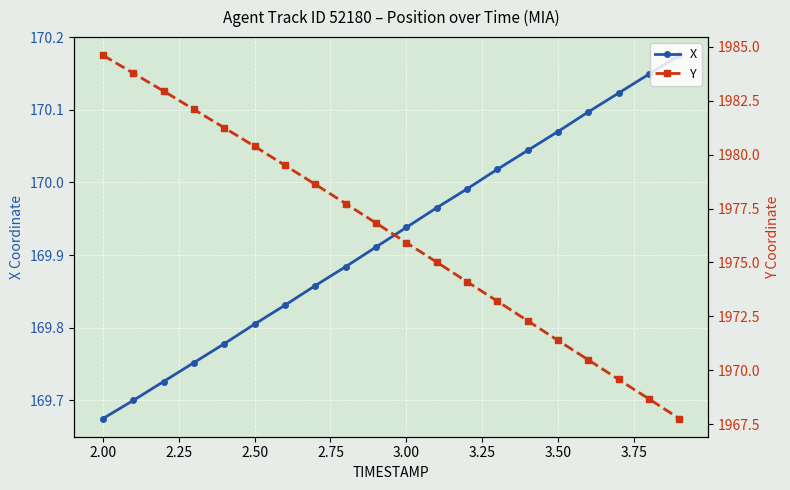

True or false: X and Y cross at least once.

False